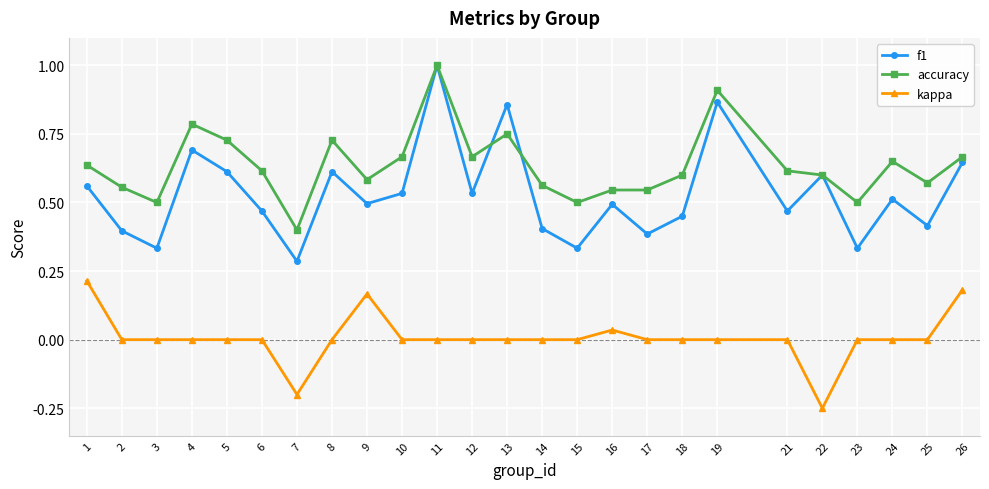

The accuracy series shows 0.8 at 4. True or false?

True